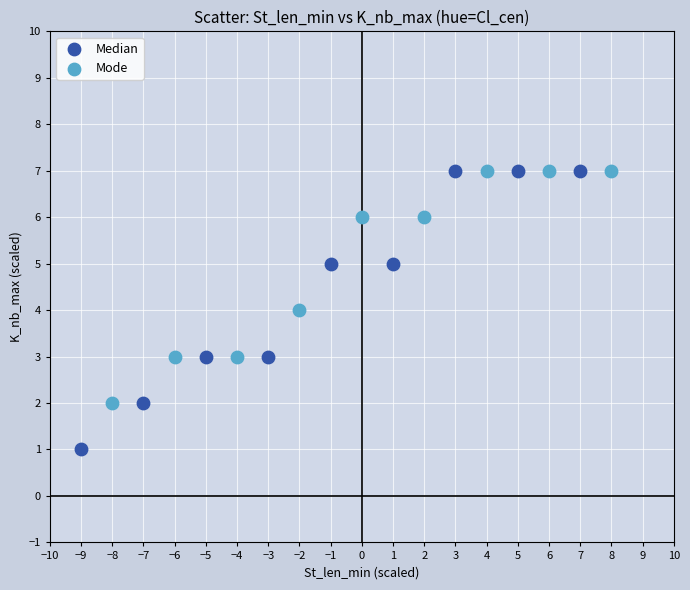

Which series has the widest spread of Y values?

Median